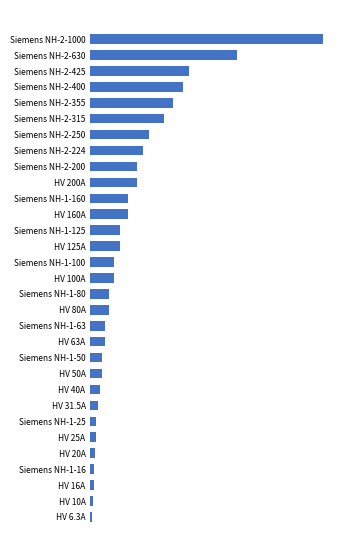

What is the difference between the maximum and second lowest values?

990.0